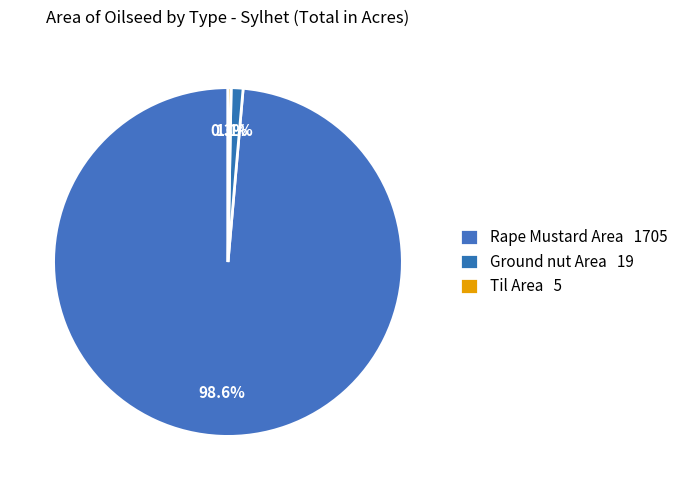

To the nearest percent, what is the difference between the Til Area and Ground nut Area slice percentages?

1%